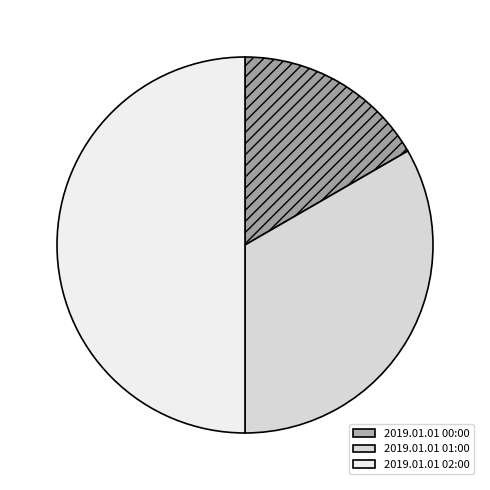

Does 2019.01.01 00:00 account for over 50% of the chart?

No